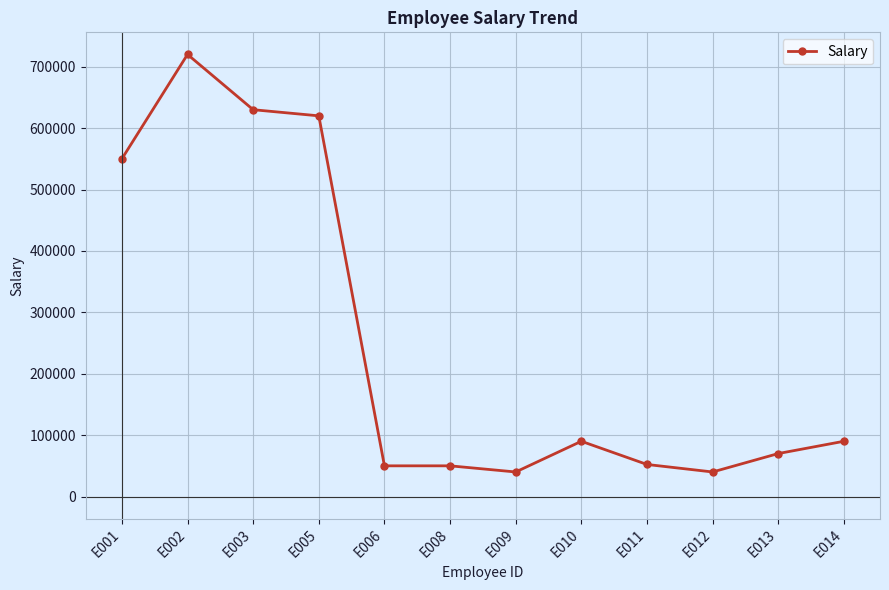

True or false: there are more than 0 points higher than both neighbors.

True